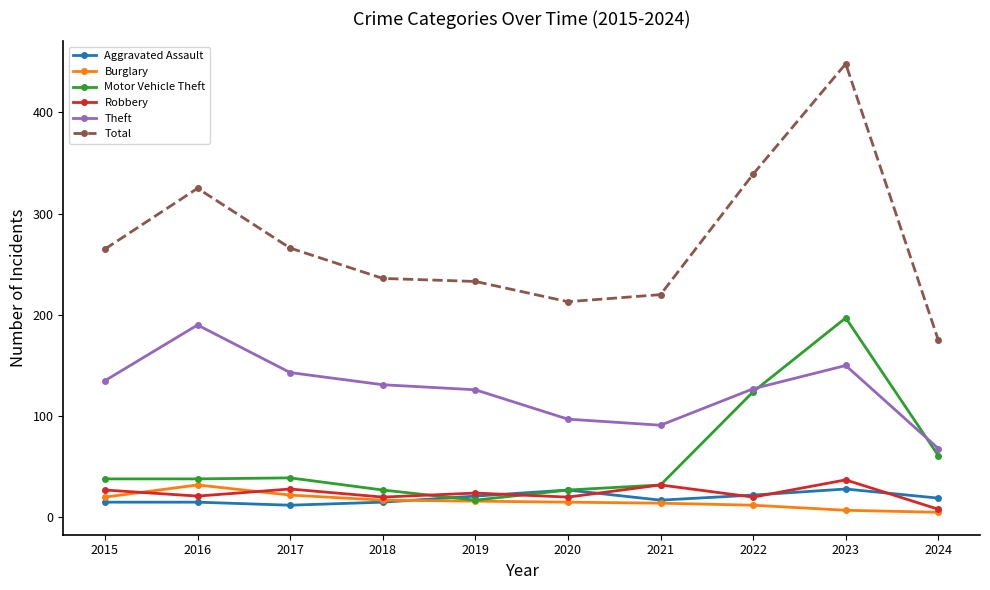

Rank the series by their maximum value, from lowest to highest.

Aggravated Assault, Burglary, Robbery, Theft, Motor Vehicle Theft, Total